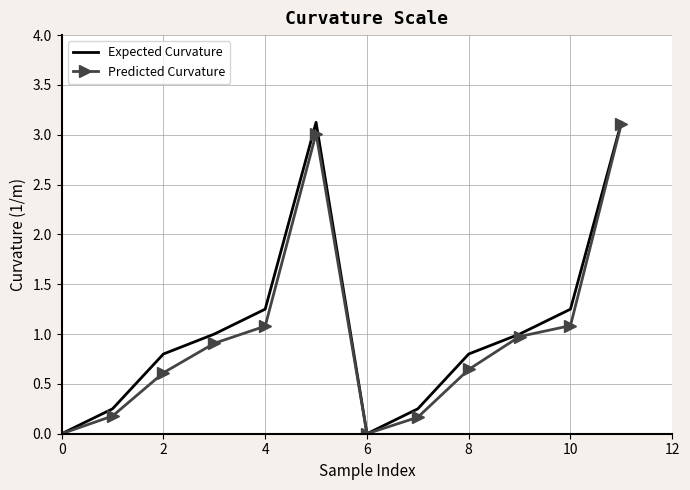

Which series has the largest range (max minus min)?

Expected Curvature